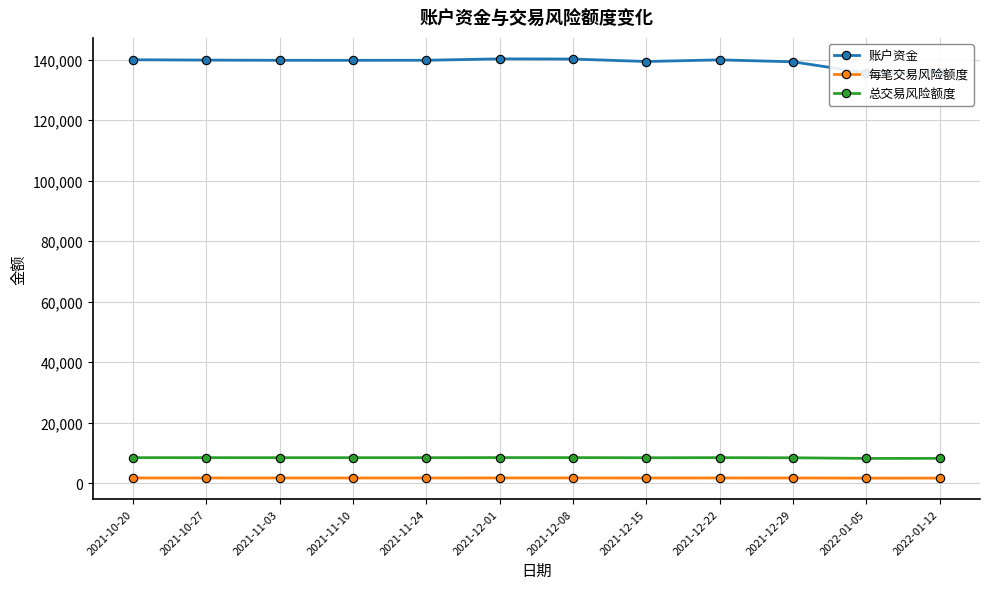

Which series has the largest total across all categories?

账户资金